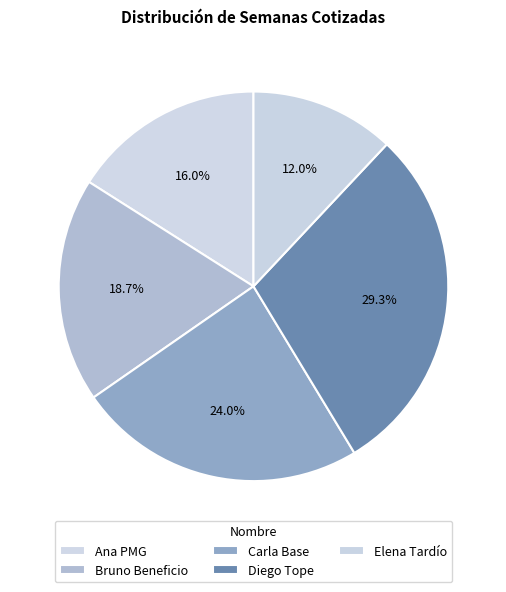

The Diego Tope slice represents 20% of the pie. True or false?

False